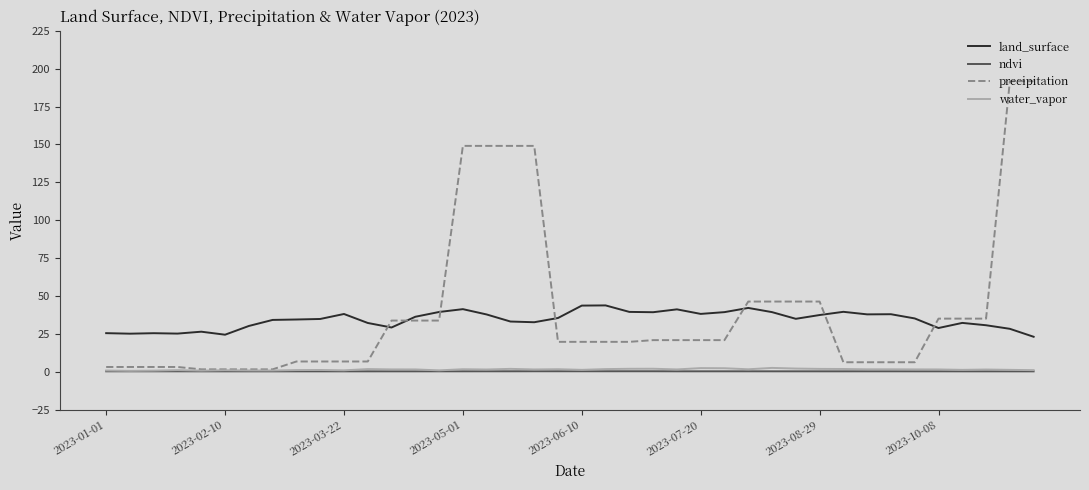

Which series has the largest total across all categories?

precipitation